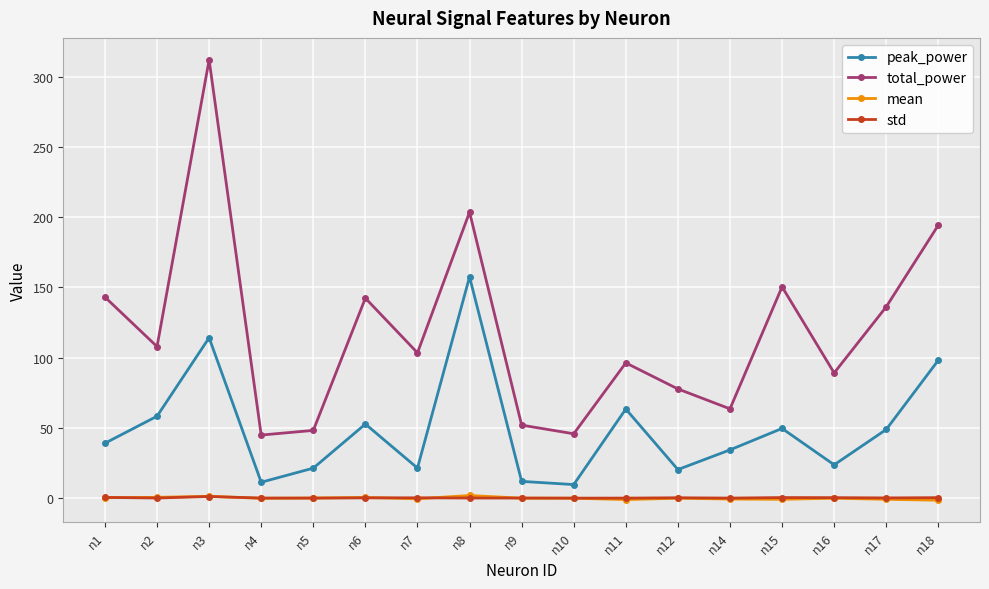

True or false: std and peak_power cross at least once.

False